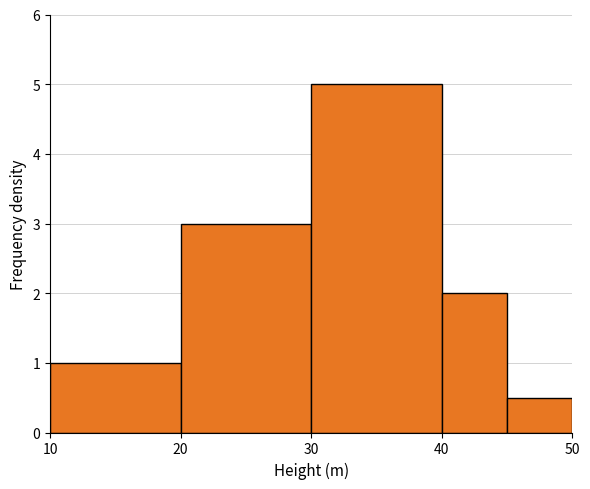

Reading left to right, list every bar in this chart as the range it spans on the x-axis followed by its height. The values are not printed on the chart, so give them approximately, as read against the axis.

10 to 20: 1.0
20 to 30: 3.0
30 to 40: 5.0
40 to 45: 2.0
45 to 50: 0.5